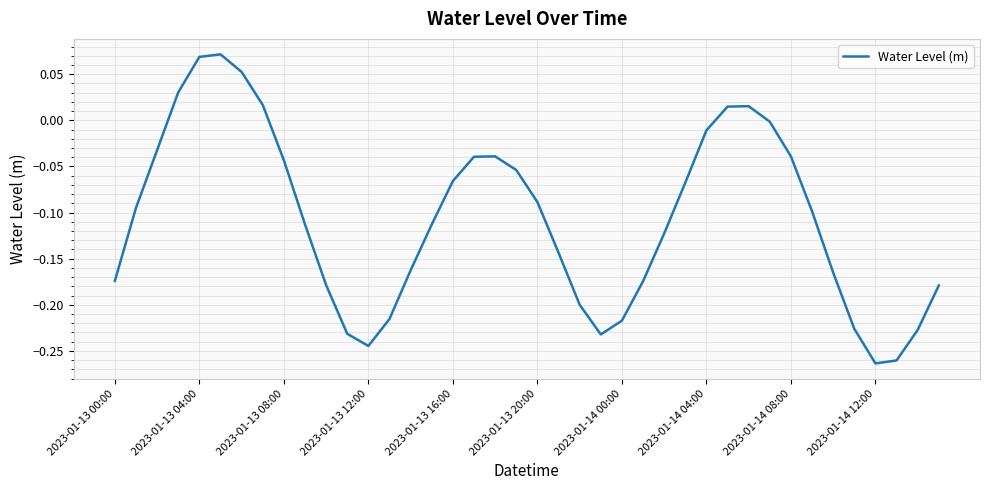

What is the difference between the maximum and minimum values?

0.3